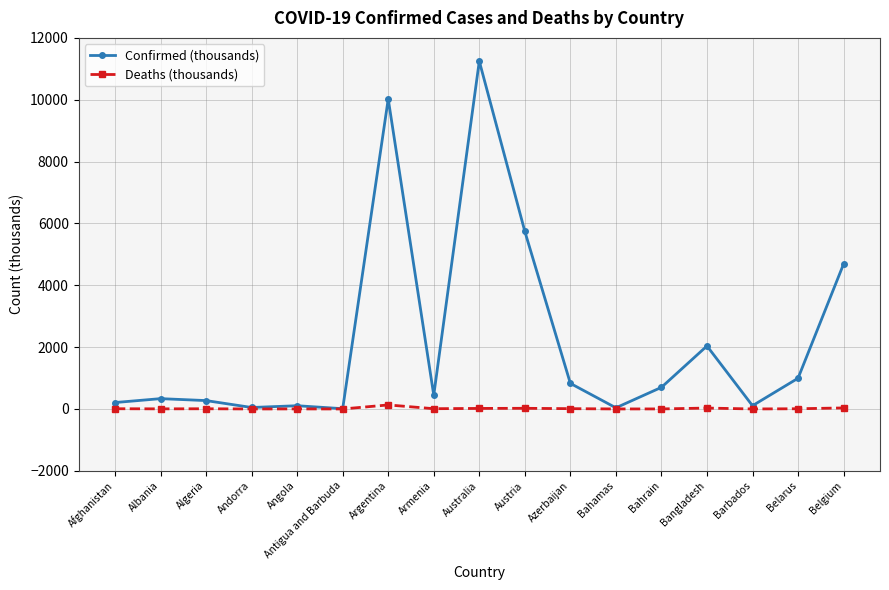

What are all the series names shown in the legend?

Confirmed (thousands), Deaths (thousands)